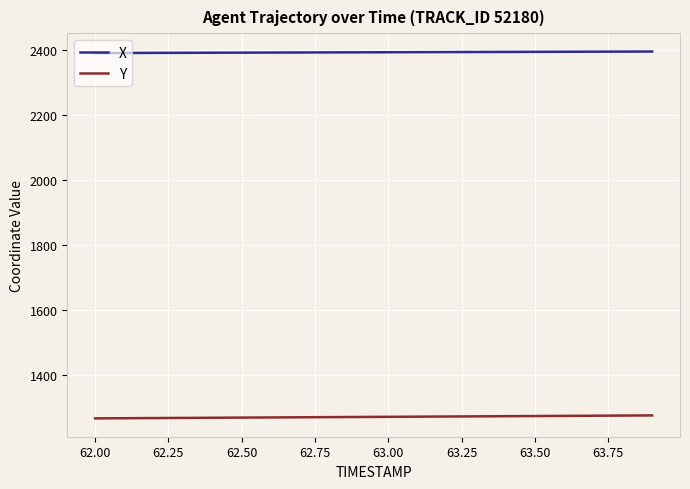

True or false: X and Y cross at least once.

False